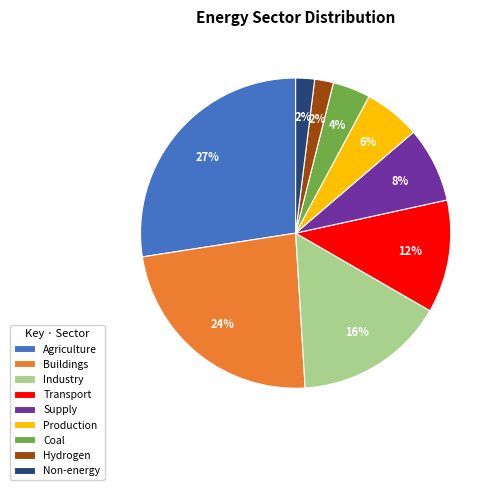

Between Non-energy and Agriculture, which is larger?

Agriculture